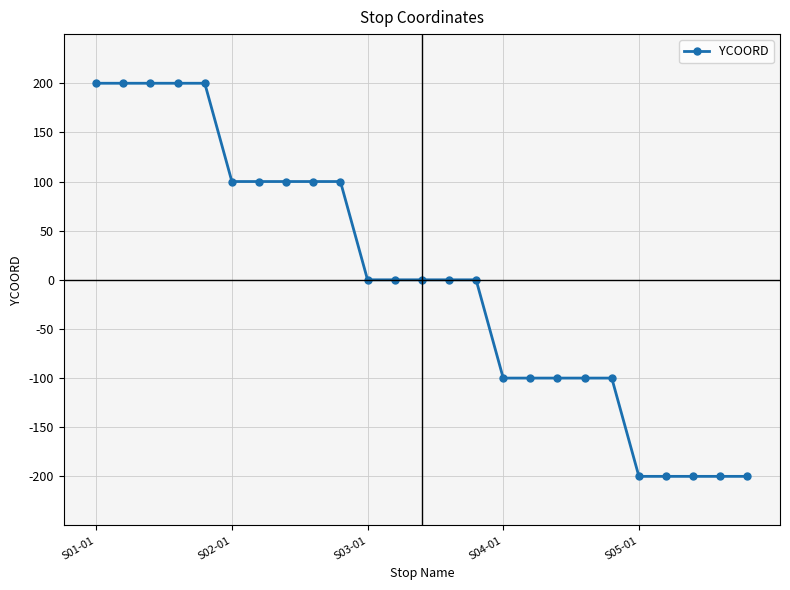

What is the value of the 7th point from the left?

100